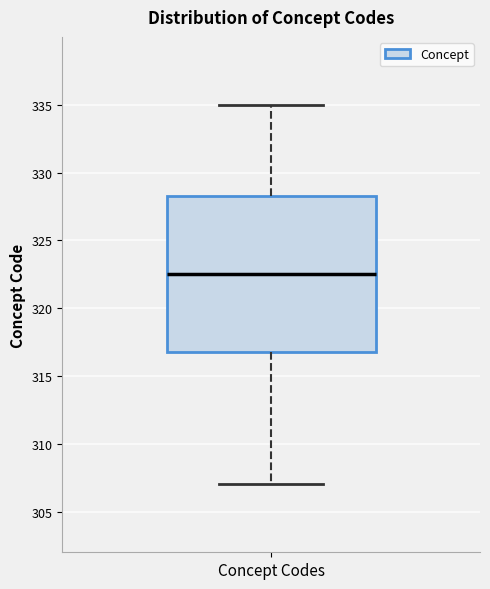

Where does the upper whisker of the box for Concept Codes end on the y-axis? The values are not printed on the chart, so give them approximately, as read against the axis.

335.0